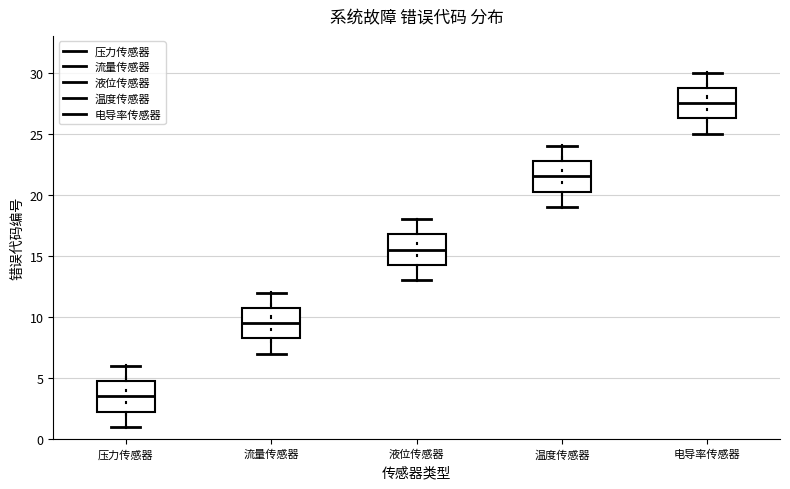

Reading left to right, transcribe this box plot: for each box, give where its median line is, the range the box spans, and where its two whiskers end, as read against the y-axis. The values are not printed on the chart, so give them approximately, as read against the axis.

压力传感器: median 3.5, box 2.5 to 5.0, whiskers 1.0 to 6.0
流量传感器: median 9.5, box 8.5 to 11.0, whiskers 7.0 to 12.0
液位传感器: median 15.5, box 14.5 to 17.0, whiskers 13.0 to 18.0
温度传感器: median 21.5, box 20.5 to 23.0, whiskers 19.0 to 24.0
电导率传感器: median 27.5, box 26.5 to 29.0, whiskers 25.0 to 30.0